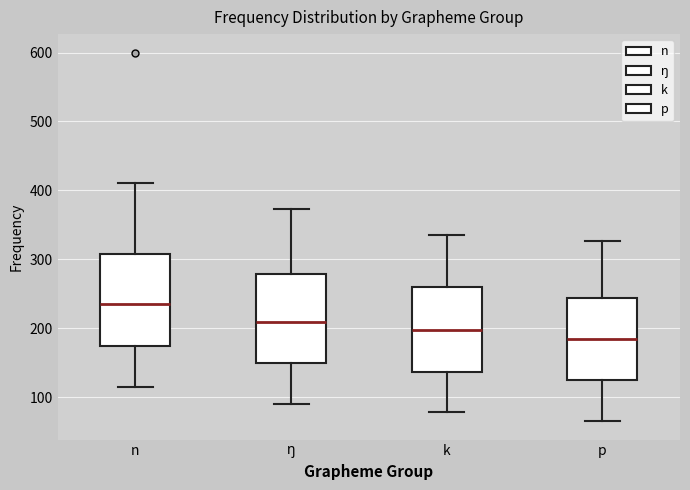

Reading left to right, transcribe this box plot: for each box, give where its median line is, the range the box spans, and where its two whiskers end, as read against the y-axis. The values are not printed on the chart, so give them approximately, as read against the axis.

n: median 230, box 170 to 310, whiskers 120 to 410
ŋ: median 210, box 150 to 280, whiskers 90 to 370
k: median 200, box 140 to 260, whiskers 80 to 340
p: median 180, box 120 to 240, whiskers 70 to 330